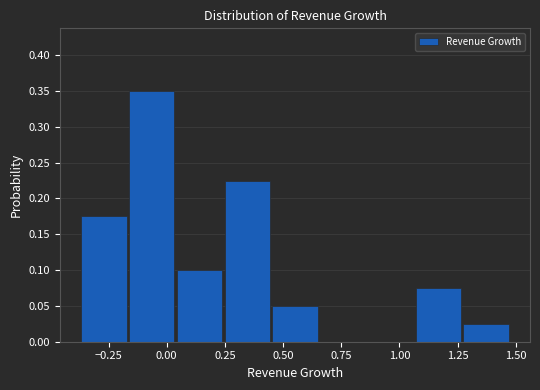

Reading left to right, list every bar in this chart as the range it spans on the x-axis followed by its height. Neither the bar edges nor the heights are printed on the chart, so give them approximately, as read against the axes.

-0.35 to -0.15: 0.175
-0.15 to 0.05: 0.350
0.05 to 0.25: 0.100
0.25 to 0.45: 0.225
0.45 to 0.65: 0.050
0.65 to 0.85: 0
0.85 to 1.05: 0
1.05 to 1.25: 0.075
1.25 to 1.45: 0.025